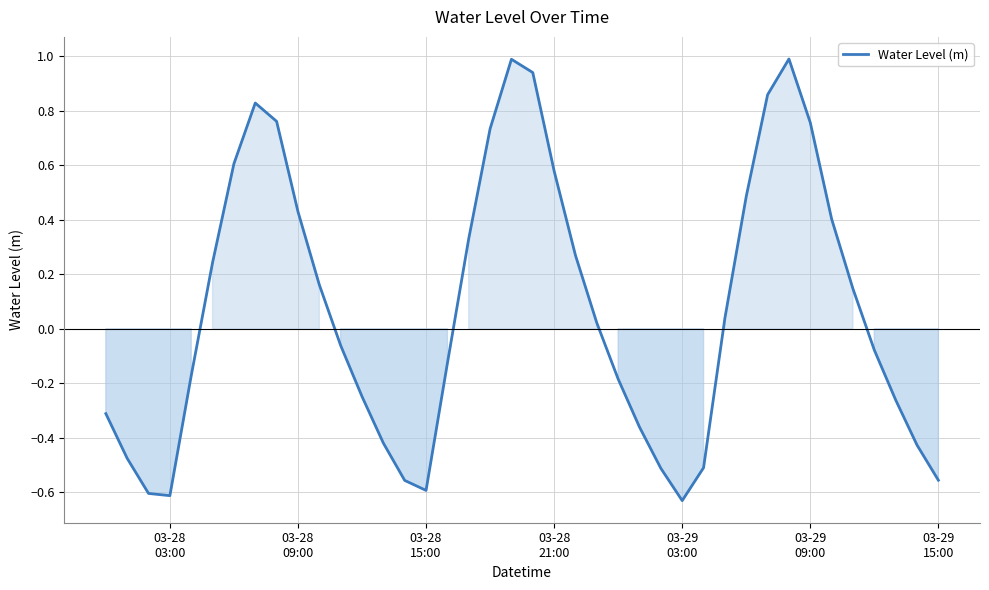

What is the difference between the maximum and minimum values?

1.6